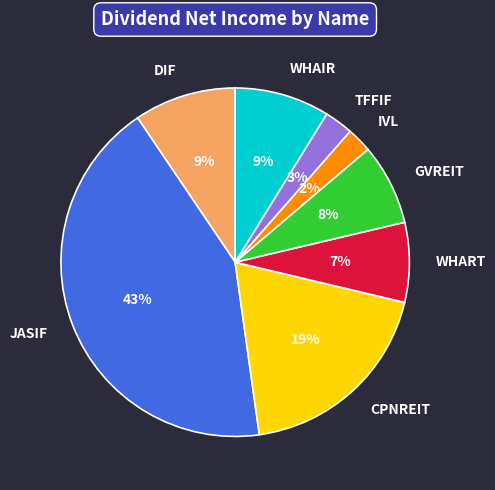

The GVREIT slice represents 1% of the pie. True or false?

False